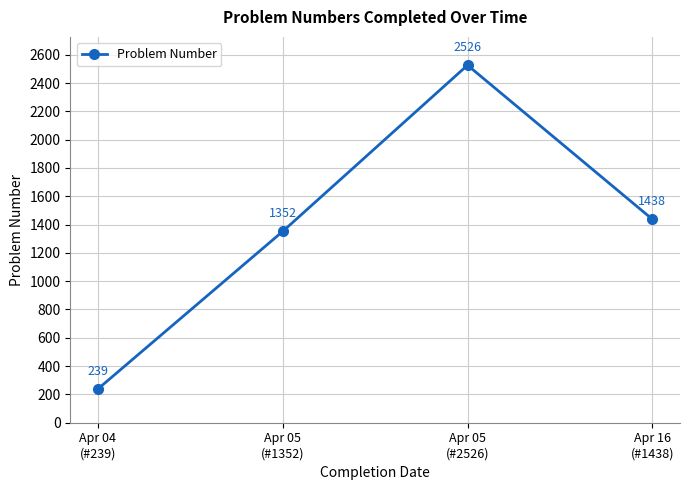

Reading right to left, transcribe all the data shown in this chart.

Apr 16
(#1438)=1438	Apr 05
(#2526)=2526	Apr 05
(#1352)=1352	Apr 04
(#239)=239